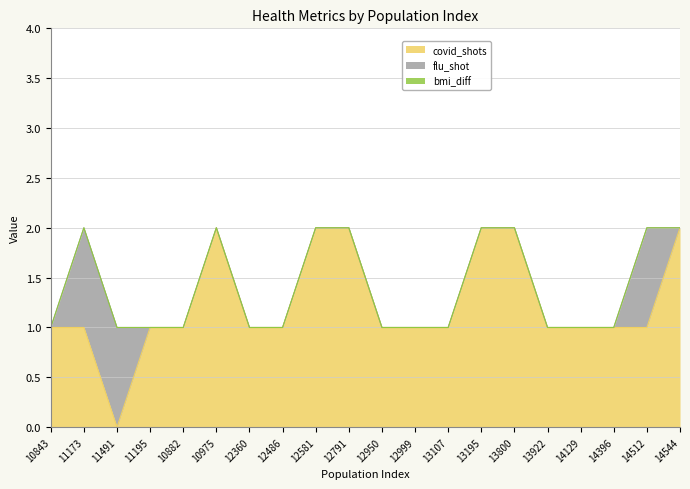

Does the chart have visible grid lines?

Yes